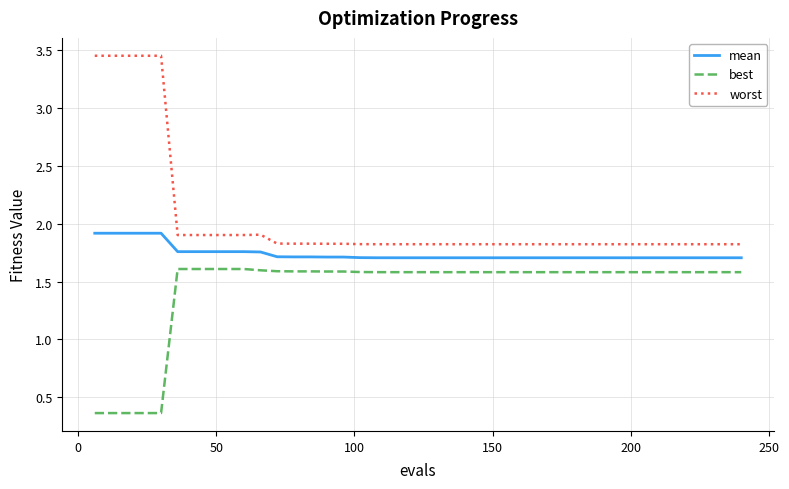

Which series has the largest total across all categories?

worst